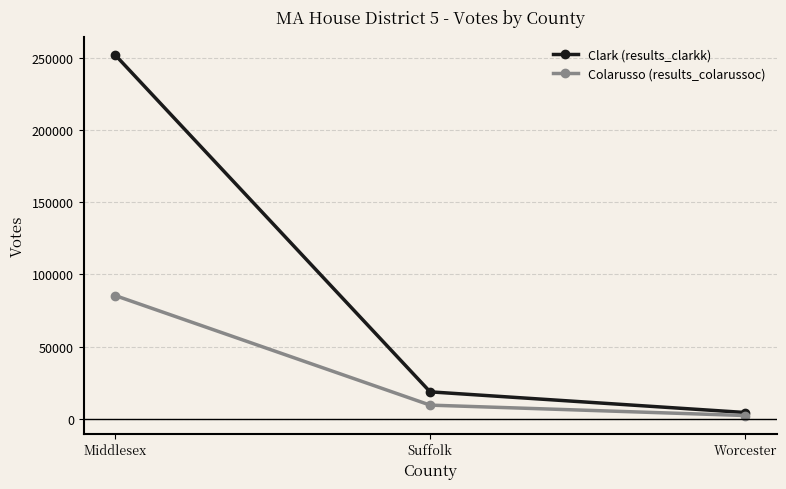

What is the difference between the second highest and minimum values in the Clark (results_clarkk) series?

14342